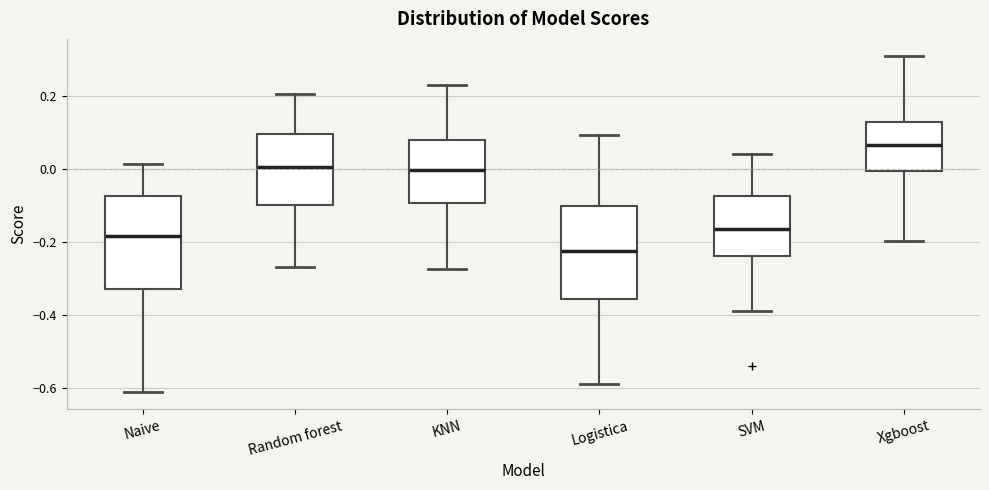

Where does the lower whisker of the box for Naive end on the y-axis? The values are not printed on the chart, so give them approximately, as read against the axis.

-0.62